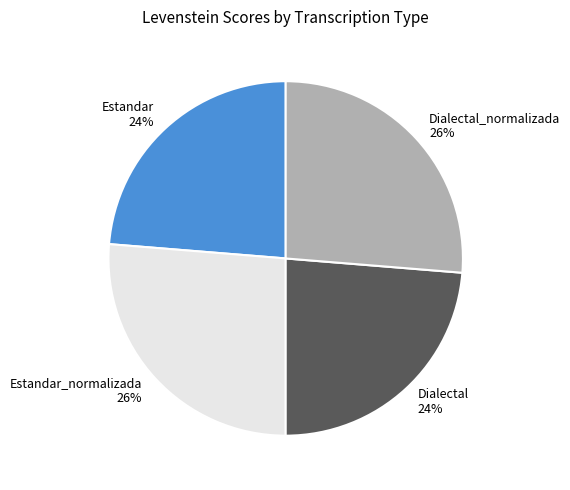

To the nearest percent, what is the average slice percentage?

25%